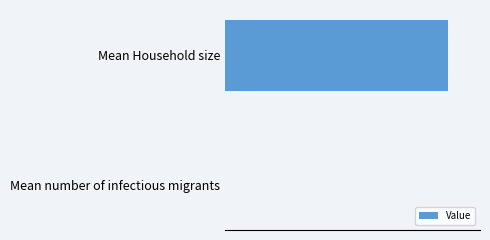

What is the sum of all values?

2.8